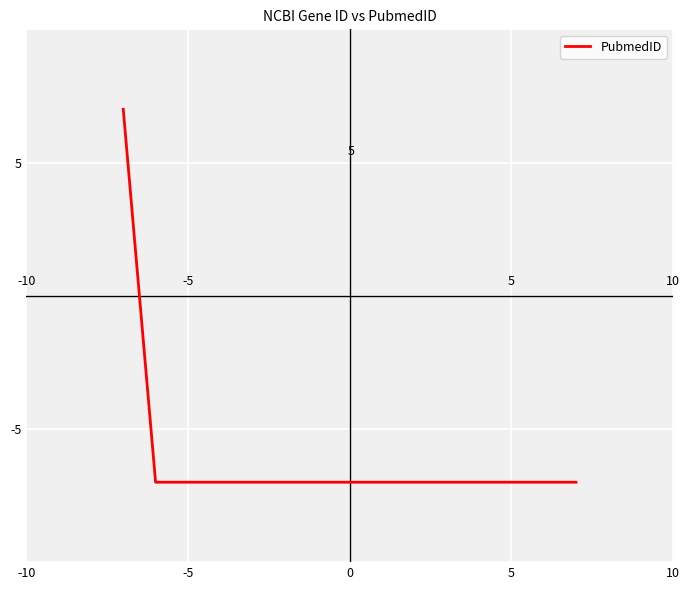

How many lines are shown in the chart?

1